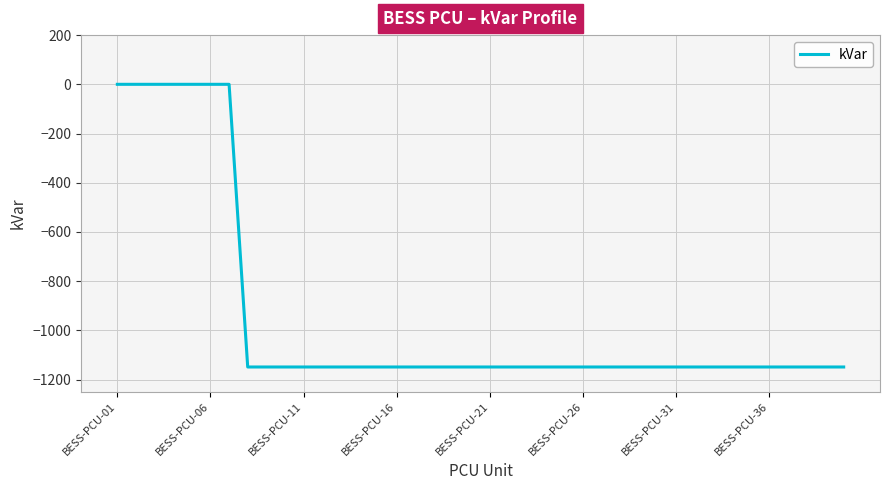

What is the minimum value shown in the chart?

-1149